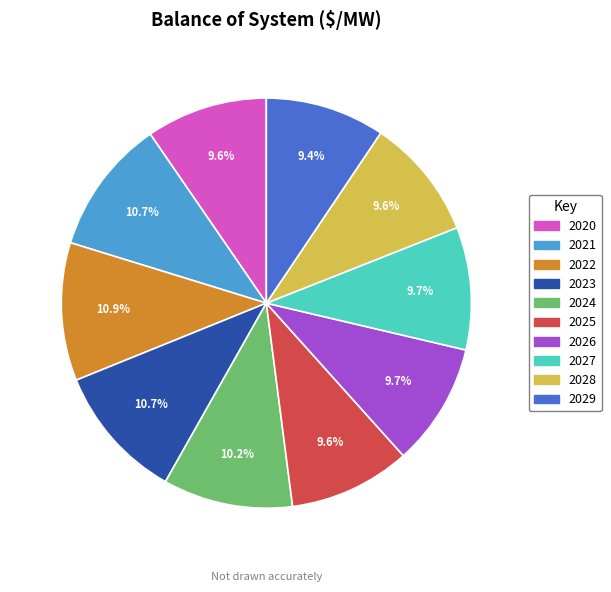

Is it true that 2021 is 1% of the pie?

False